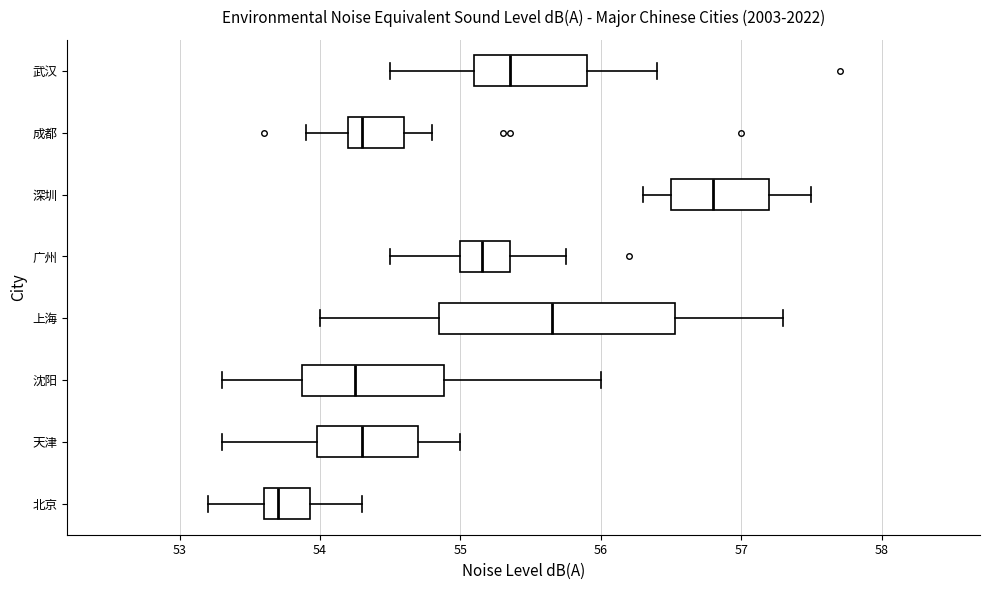

Which box is the widest, from its left edge to its right edge?

上海